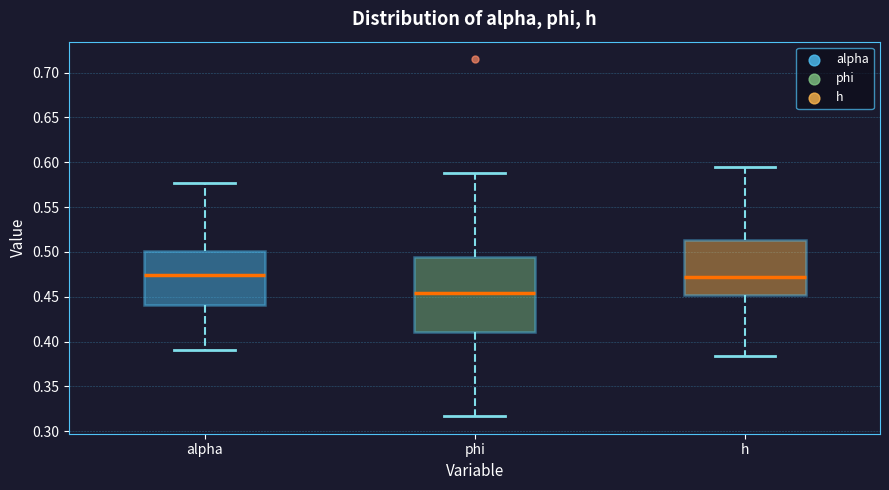

Where does the lower whisker of the box for h end on the y-axis? The values are not printed on the chart, so give them approximately, as read against the axis.

0.385